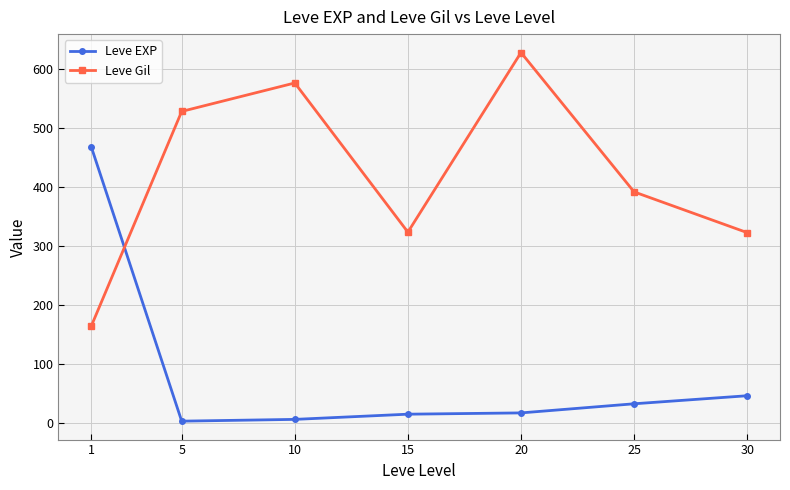

The value of Leve Gil at 5 is 528.3. True or false?

True